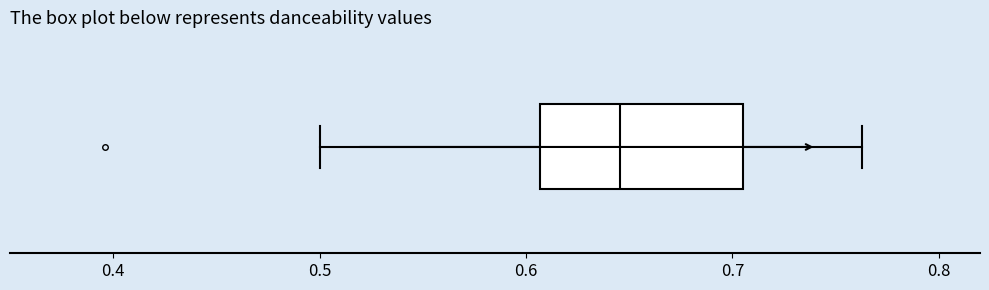

Read this box plot against the x-axis: the position of the median line, the range covered by the box, and the ends of both whiskers. The values are not printed on the chart, so give them approximately, as read against the axis.

median 0.65, box 0.61 to 0.71, whiskers 0.50 to 0.76